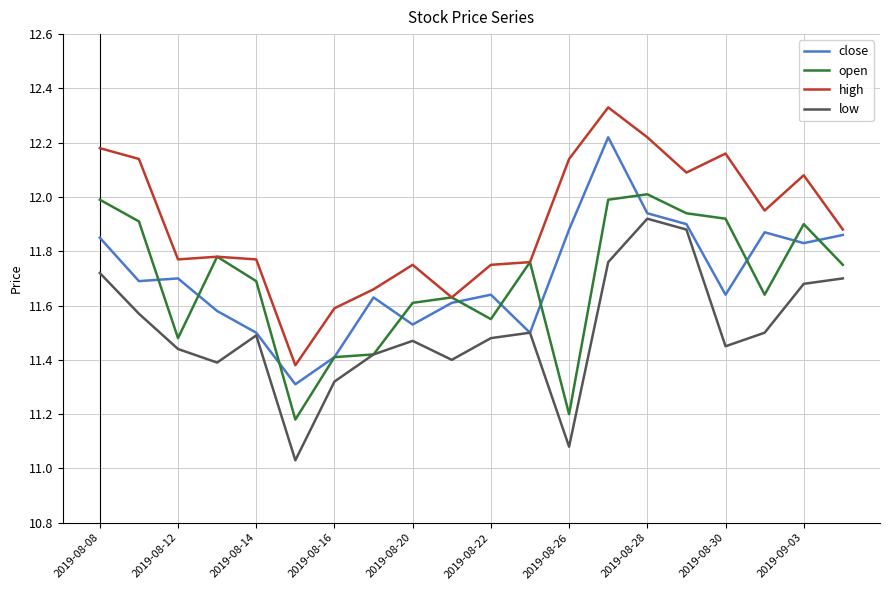

List the series in order of their peak value, lowest first.

low, open, close, high